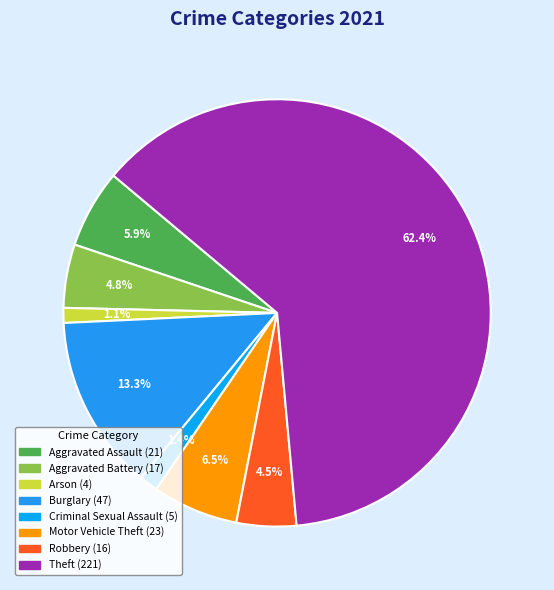

Rank the categories by value from highest to lowest.

Theft, Burglary, Motor Vehicle Theft, Aggravated Assault, Aggravated Battery, Robbery, Criminal Sexual Assault, Arson